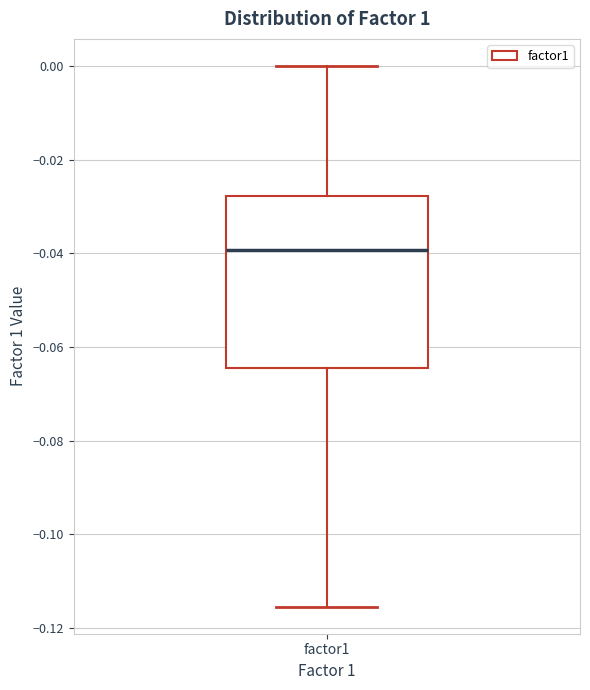

Read this box plot against the y-axis: the position of the median line, the range covered by the box, and the ends of both whiskers. The values are not printed on the chart, so give them approximately, as read against the axis.

median -0.040, box -0.064 to -0.028, whiskers -0.116 to 0.000